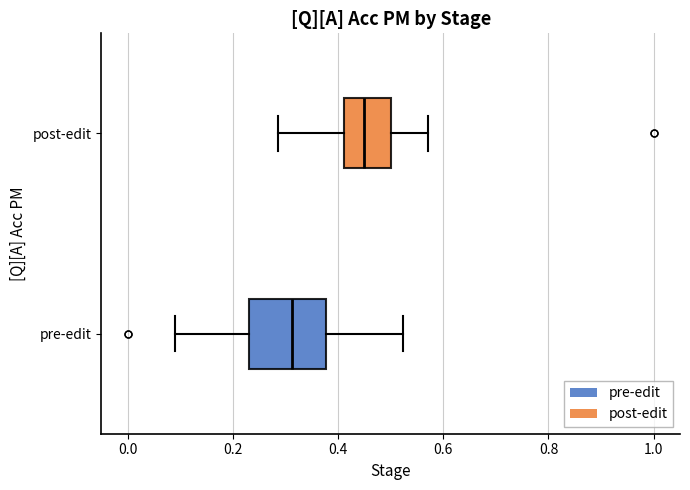

Reading bottom to top, transcribe this box plot: for each box, give where its median line is, the range the box spans, and where its two whiskers end, as read against the x-axis. The values are not printed on the chart, so give them approximately, as read against the axis.

pre-edit: median 0.32, box 0.24 to 0.38, whiskers 0.10 to 0.52
post-edit: median 0.44, box 0.42 to 0.50, whiskers 0.28 to 0.58